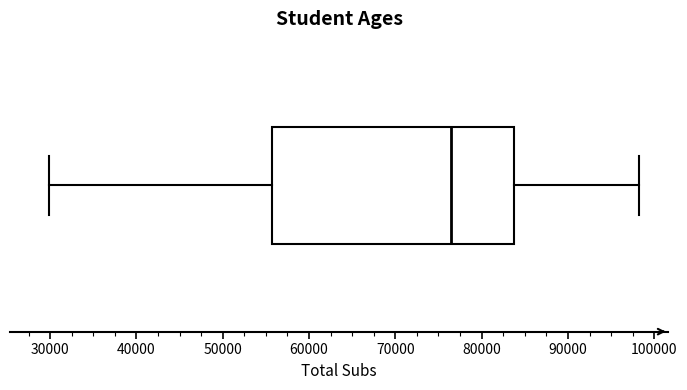

Read this box plot against the x-axis: the position of the median line, the range covered by the box, and the ends of both whiskers. The values are not printed on the chart, so give them approximately, as read against the axis.

median 76000, box 56000 to 84000, whiskers 30000 to 98000